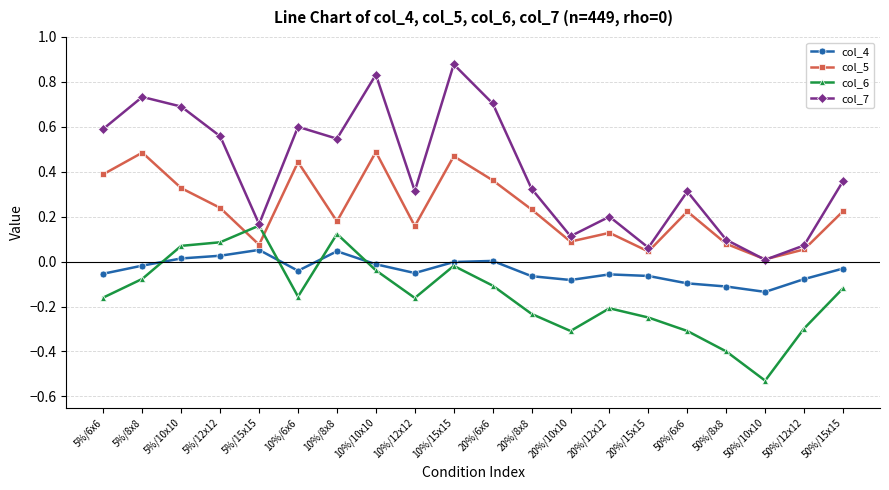

At which category does col_7 reach its first local valley?

5%/15x15